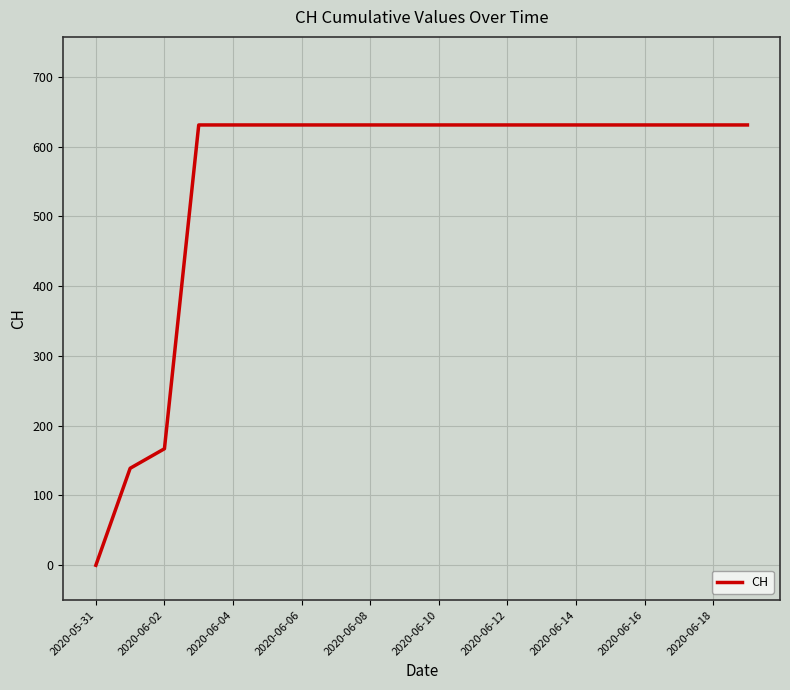

Does the chart display data point markers on the line(s)?

No